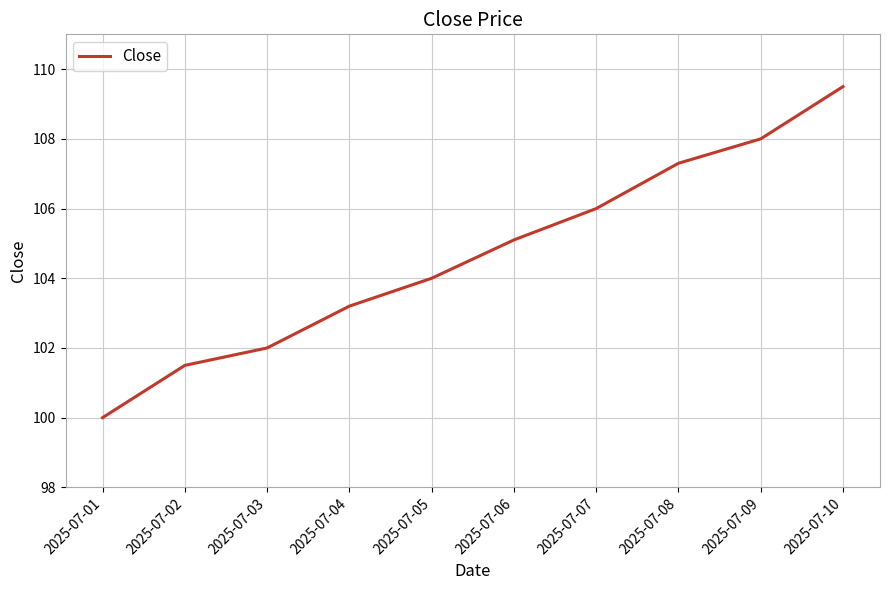

Reading left to right, what are all the values shown in this chart?

2025-07-01=100.0	2025-07-02=101.5	2025-07-03=102.0	2025-07-04=103.2	2025-07-05=104.0	2025-07-06=105.1	2025-07-07=106.0	2025-07-08=107.3	2025-07-09=108.0	2025-07-10=109.5